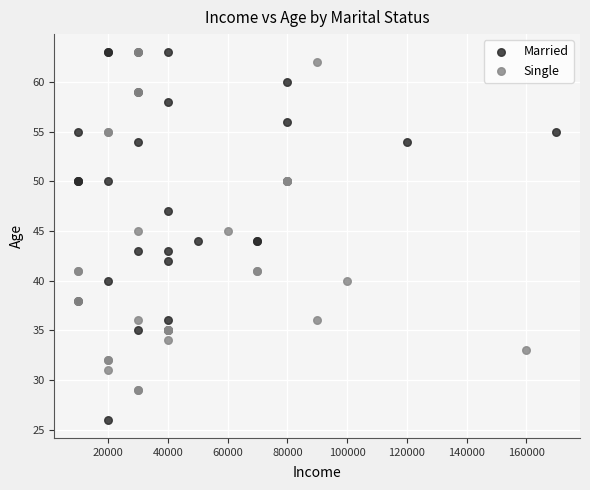

Which series has the widest spread of Y values?

Married